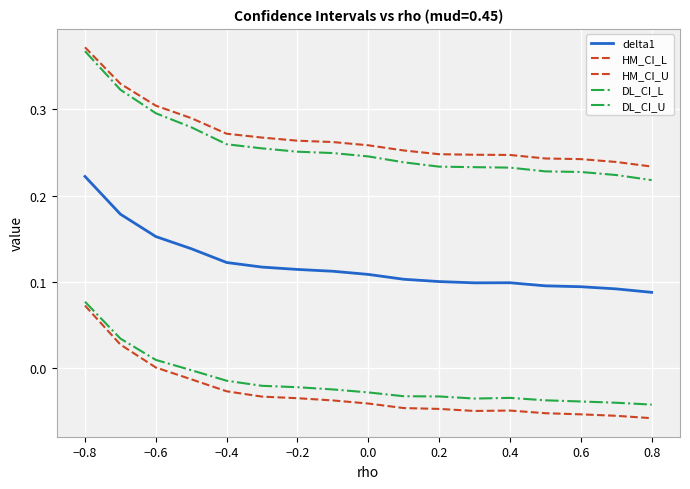

Which category has the highest value in the HM_CI_L series?

−0.8